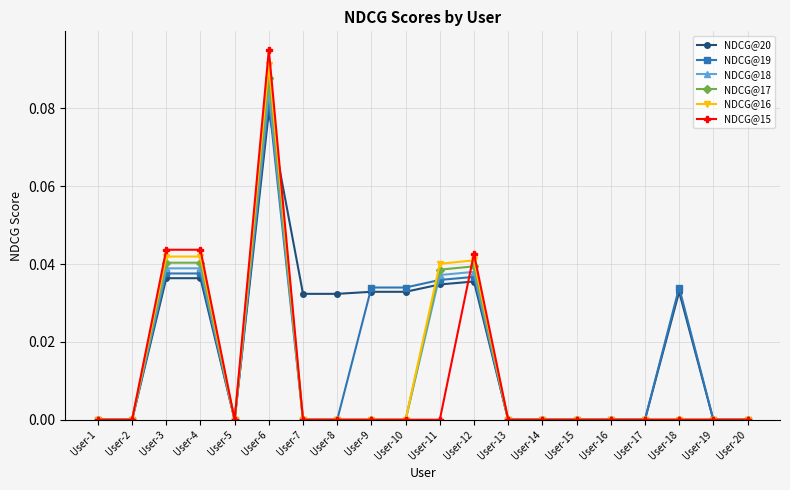

Is the value of NDCG@15 at User-12 greater than the value of NDCG@17 at User-2?

Yes